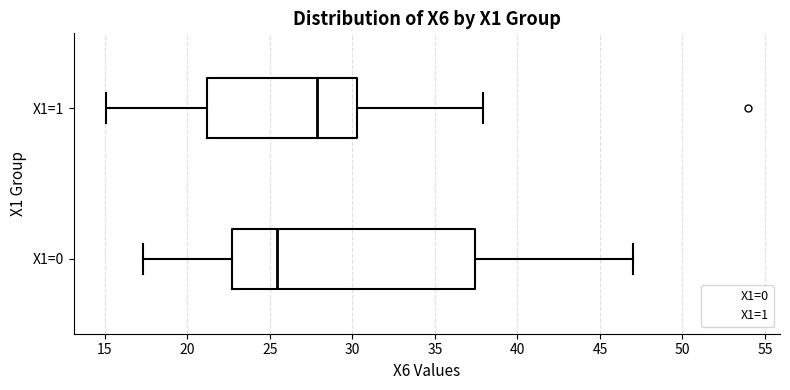

Where does the left whisker of the box for X1=0 end on the x-axis? The values are not printed on the chart, so give them approximately, as read against the axis.

17.5